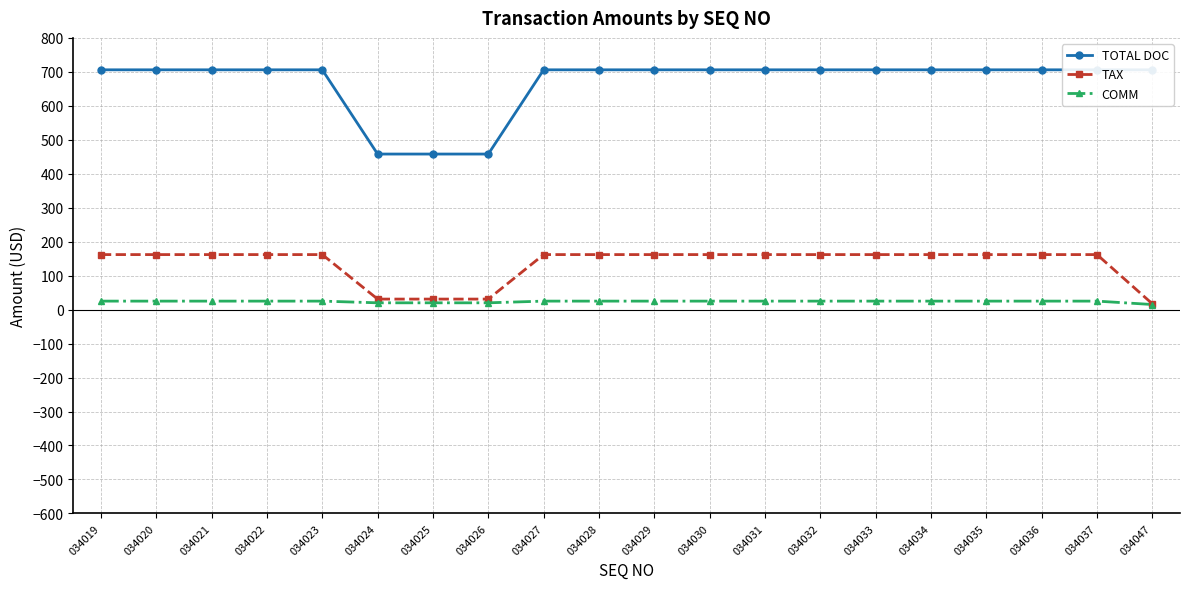

At which category is the sum across all series the highest?

034019